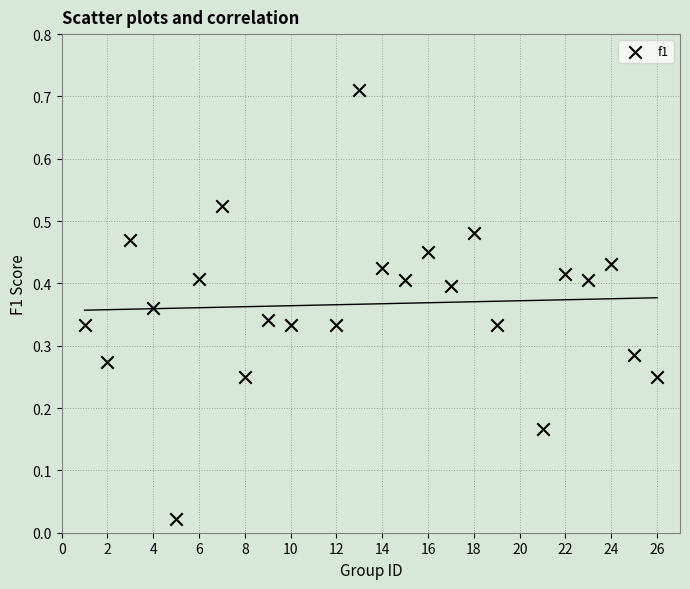

What is the range of X values (max minus min)?

25.0